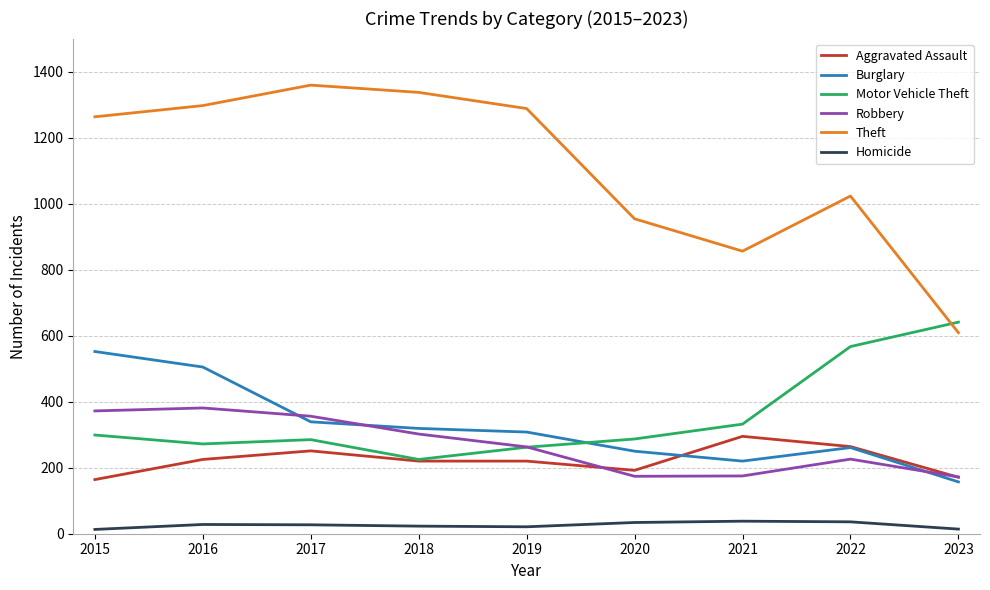

At which category does Theft reach its first local valley?

2021